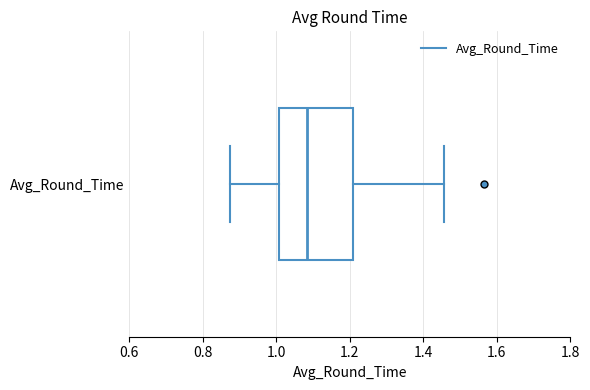

Transcribe this box plot: give where the median line is, the range the box spans, and where the two whiskers end, as read against the x-axis. The values are not printed on the chart, so give them approximately, as read against the axis.

median 1.08, box 1.00 to 1.20, whiskers 0.88 to 1.46